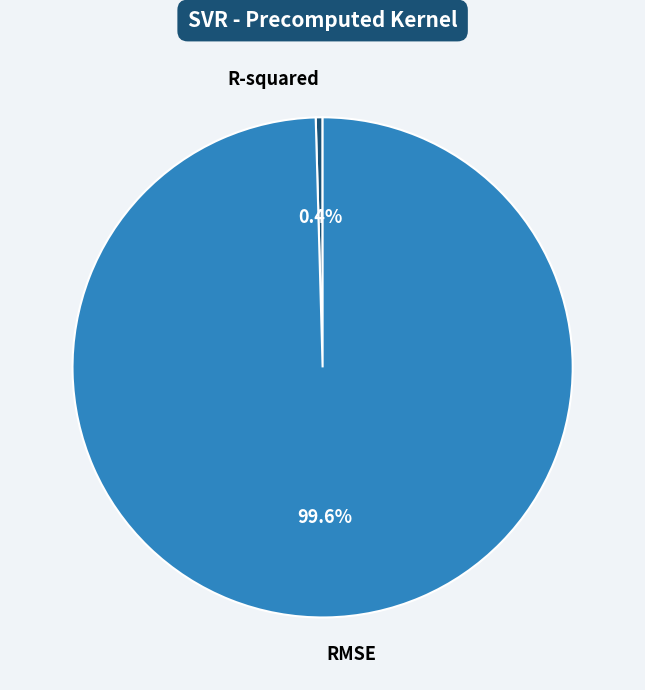

Does any single category account for the majority?

Yes